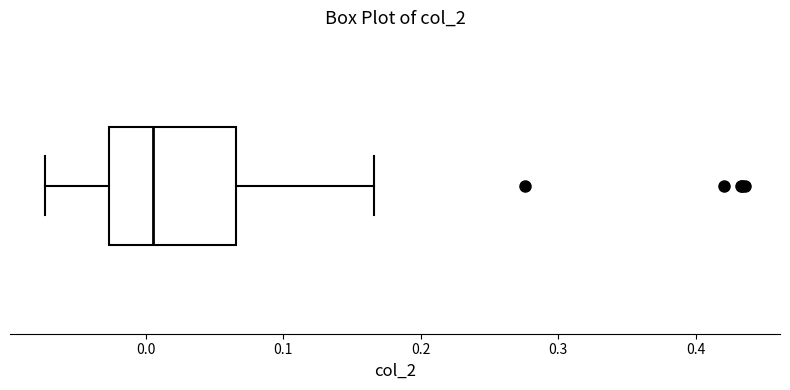

Transcribe this box plot: give where the median line is, the range the box spans, and where the two whiskers end, as read against the x-axis. The values are not printed on the chart, so give them approximately, as read against the axis.

median 0.01, box -0.03 to 0.07, whiskers -0.07 to 0.17